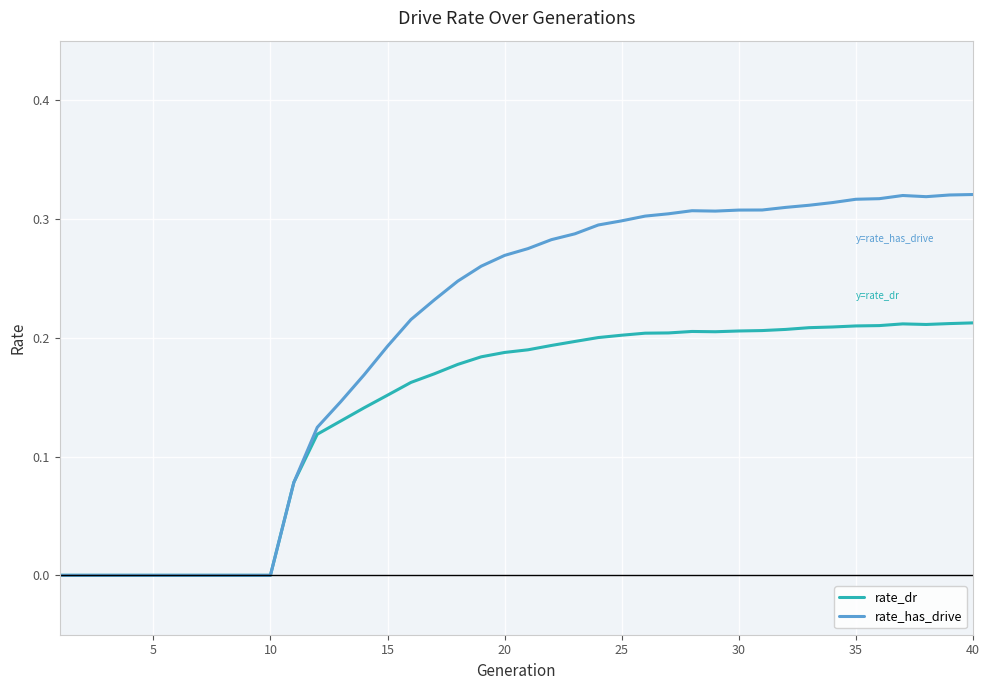

Which series has the largest total across all categories?

rate_has_drive